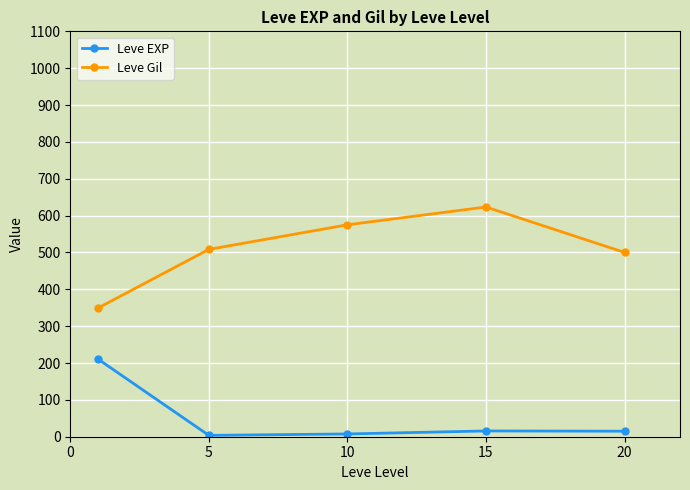

True or false: Leve EXP has more than 2 points higher than both neighbors.

False